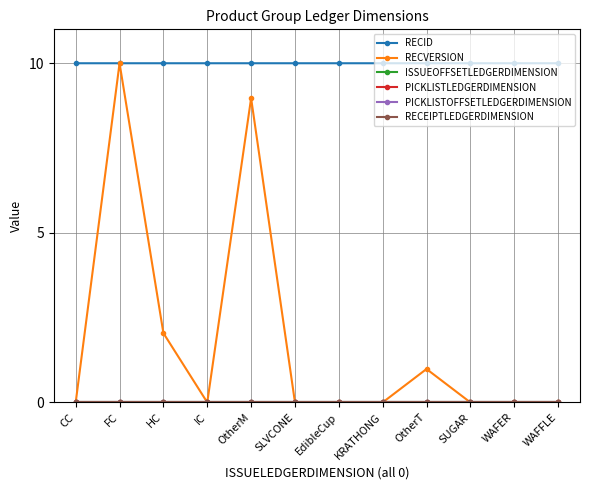

Is this an area chart (filled region under the line)?

No